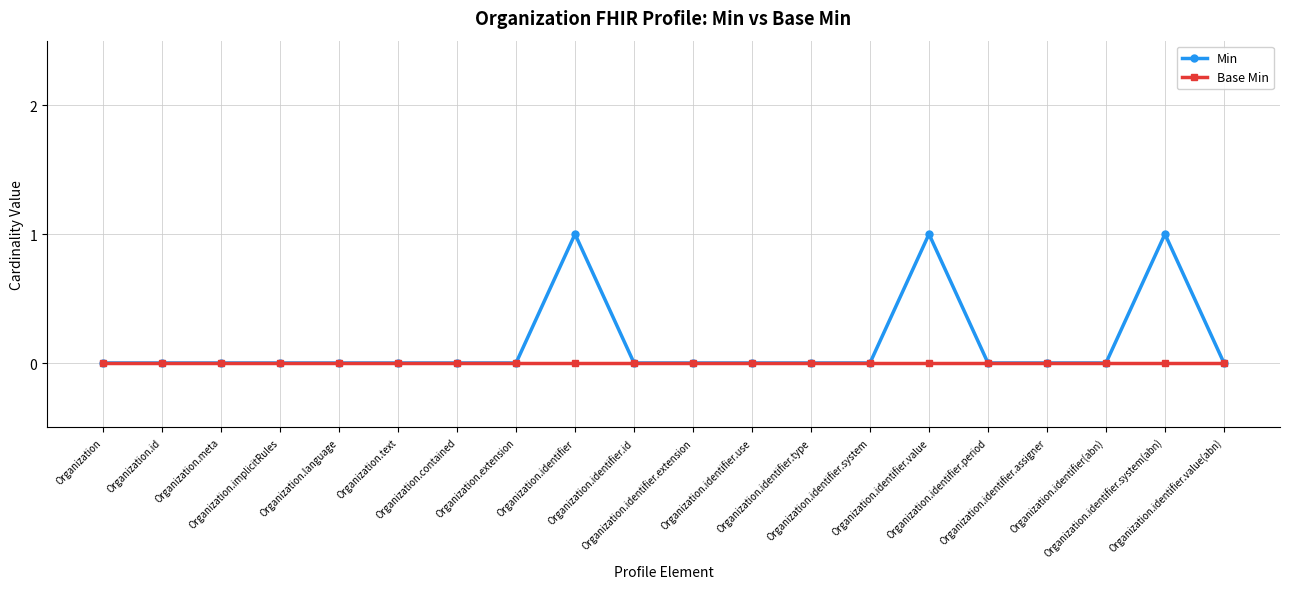

Which series has the largest range (max minus min)?

Min